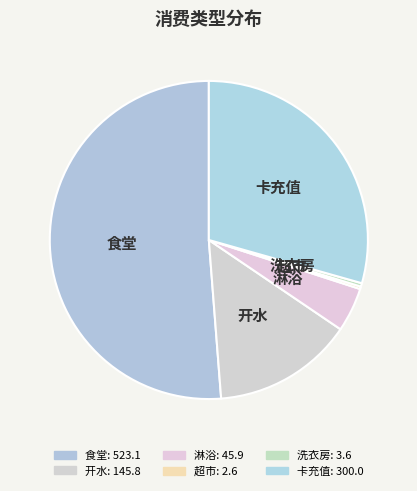

Is 淋浴 the majority of the pie?

No